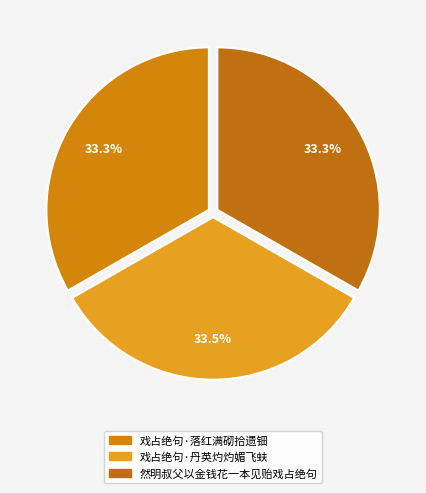

Count the number of slices in the pie.

3